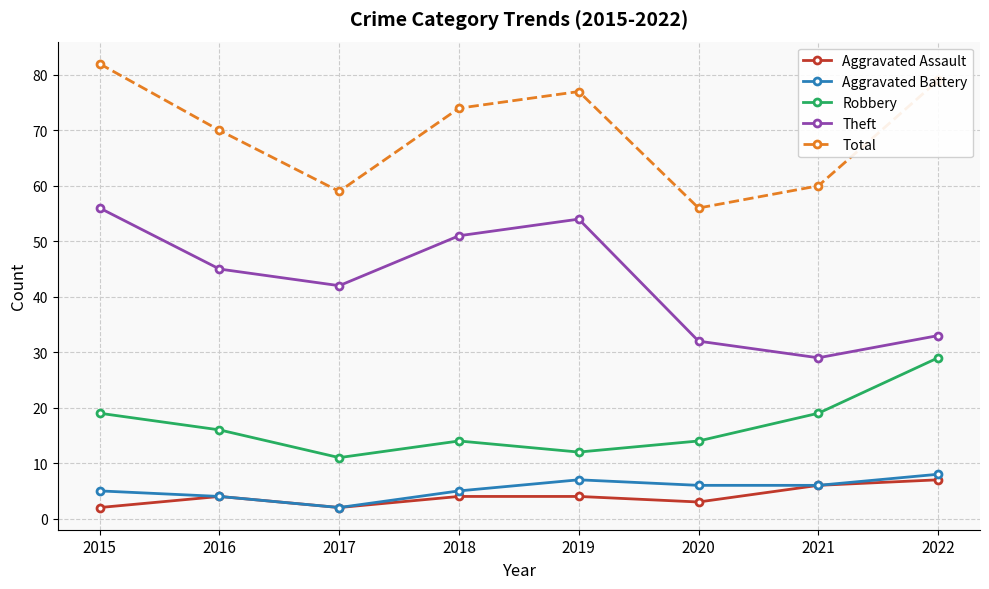

Reading left to right, extract all data points from this chart.

Aggravated Assault: 2015=2	2016=4	2017=2	2018=4	2019=4	2020=3	2021=6	2022=7
Aggravated Battery: 2015=5	2016=4	2017=2	2018=5	2019=7	2020=6	2021=6	2022=8
Robbery: 2015=19	2016=16	2017=11	2018=14	2019=12	2020=14	2021=19	2022=29
Theft: 2015=56	2016=45	2017=42	2018=51	2019=54	2020=32	2021=29	2022=33
Total: 2015=82	2016=70	2017=59	2018=74	2019=77	2020=56	2021=60	2022=79